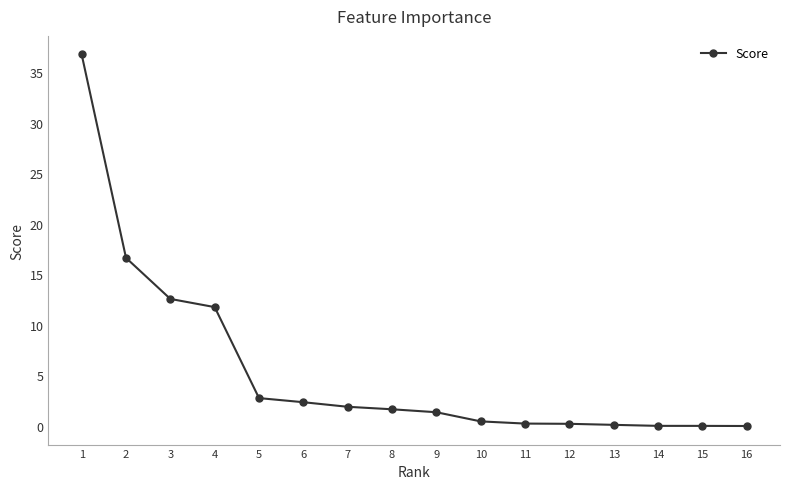

What is the difference between the second highest and minimum values?

16.6